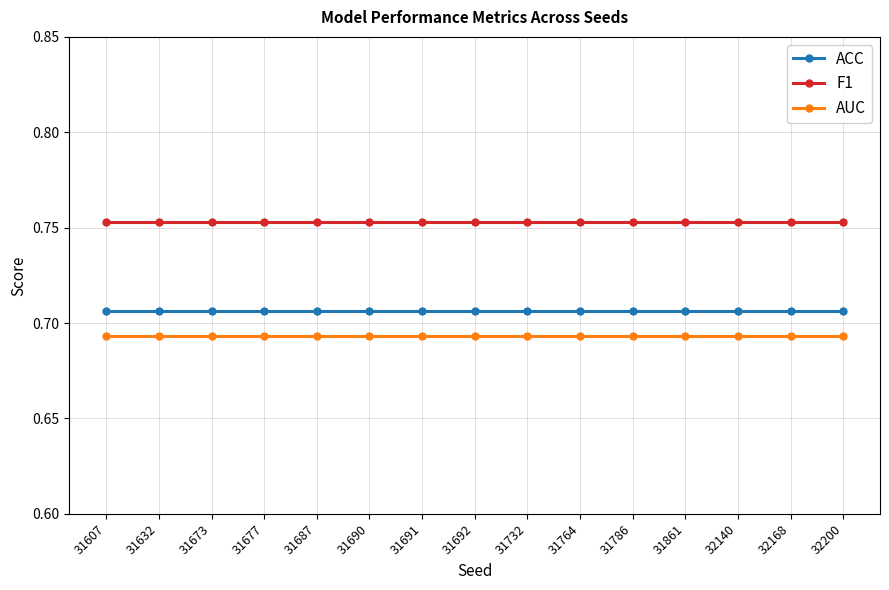

True or false: ACC has a value of 1.1 at 32140.

False